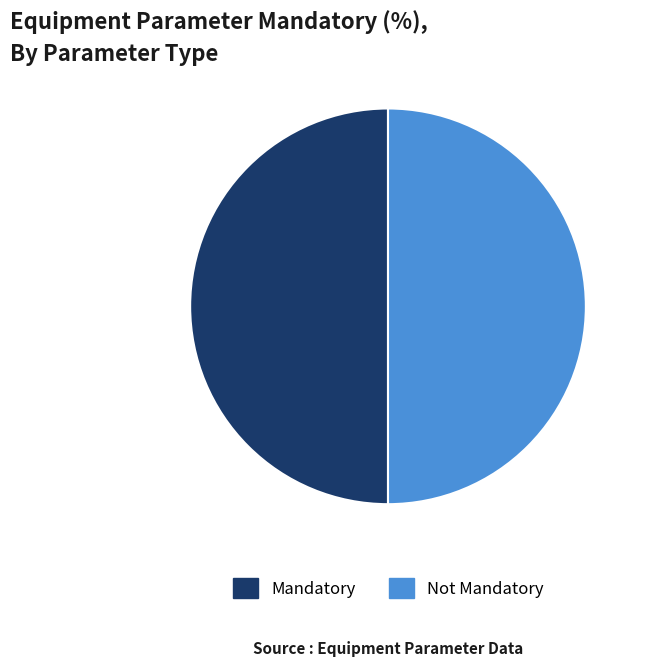

Combined, do Not Mandatory and Mandatory account for over 50%?

Yes